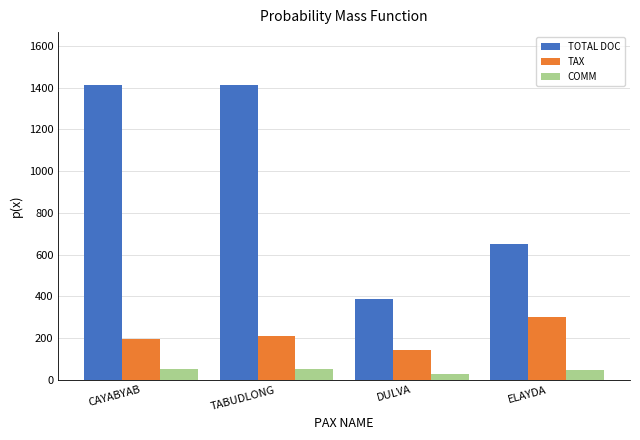

How many bars are there in total?

12